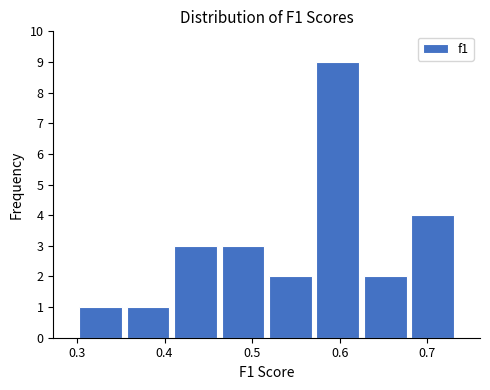

What is the height of the bar covering 0.63 to 0.68 on the x-axis? Neither the bar edges nor the heights are printed on the chart, so give them approximately, as read against the axes.

2